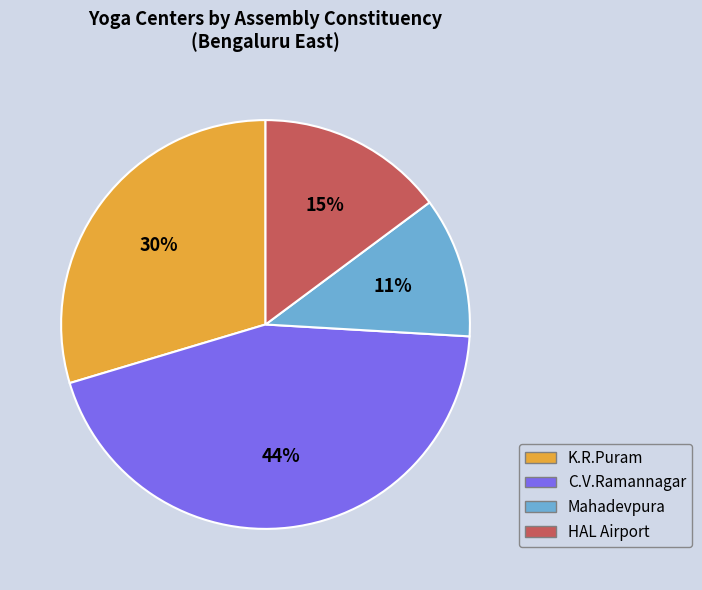

What is the smallest slice in the pie chart?

Mahadevpura